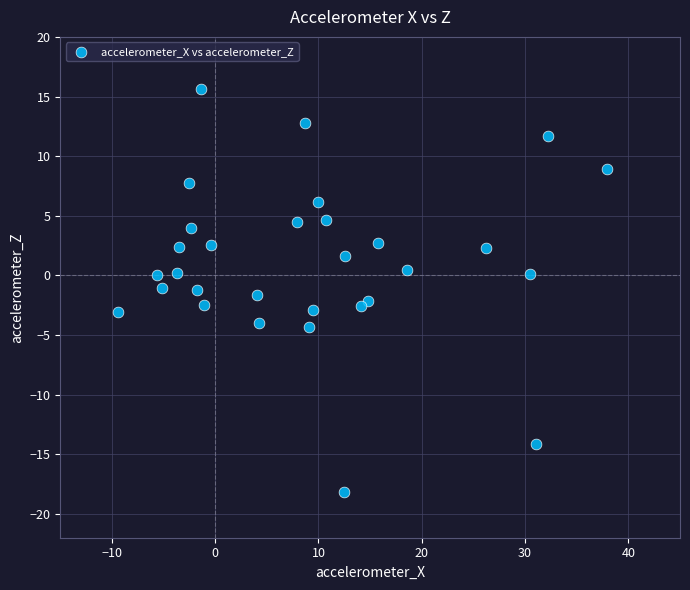

What is the range of Y values (max minus min)?

33.8